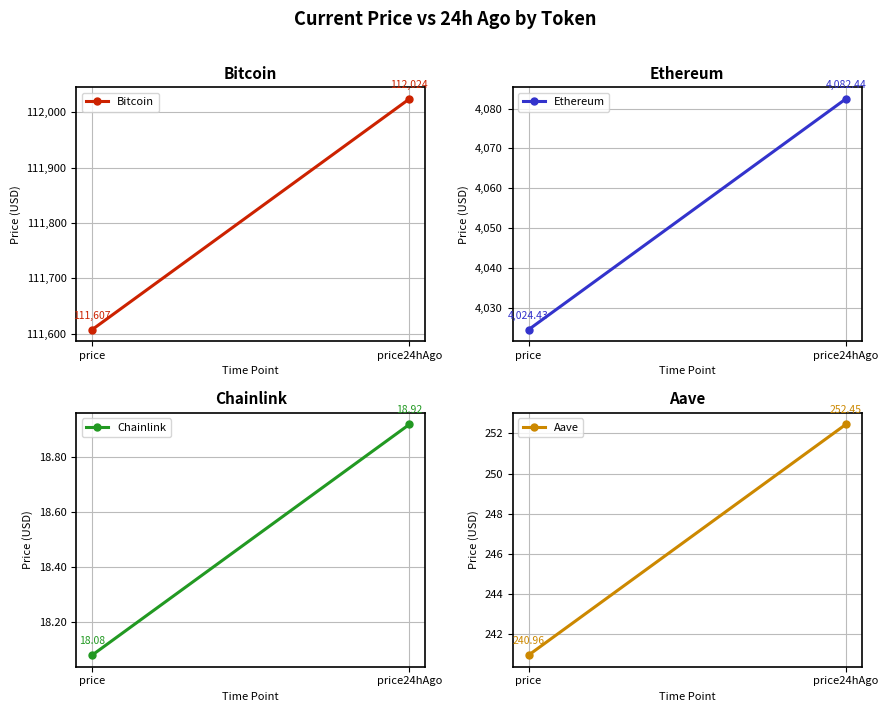

List the series in order of their peak value, lowest first.

Chainlink, Aave, Ethereum, Bitcoin